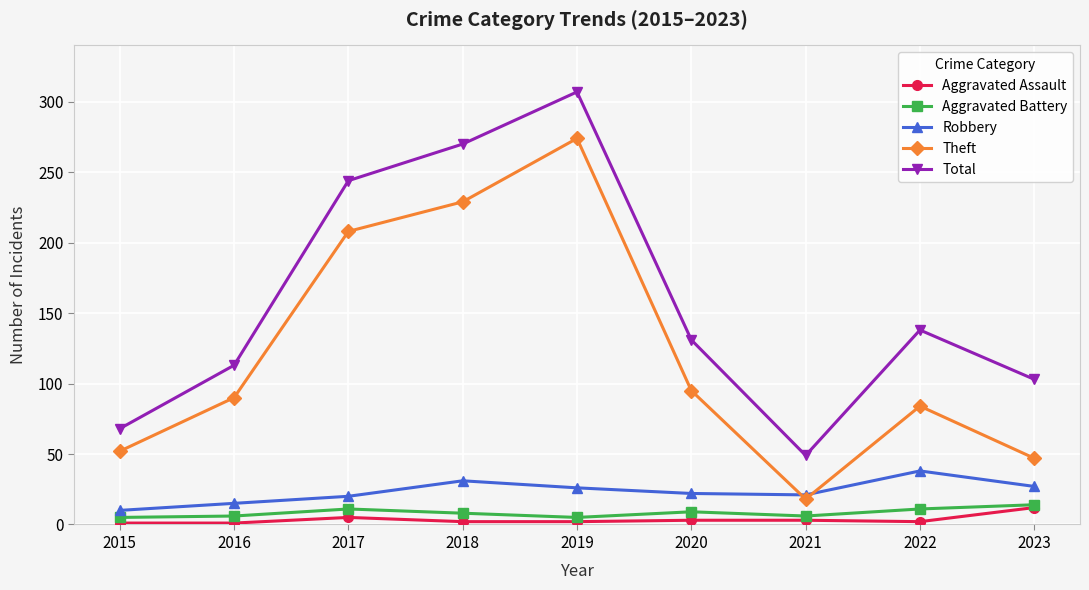

Is the value of Total at 2022 greater than the value of Robbery at 2018?

Yes